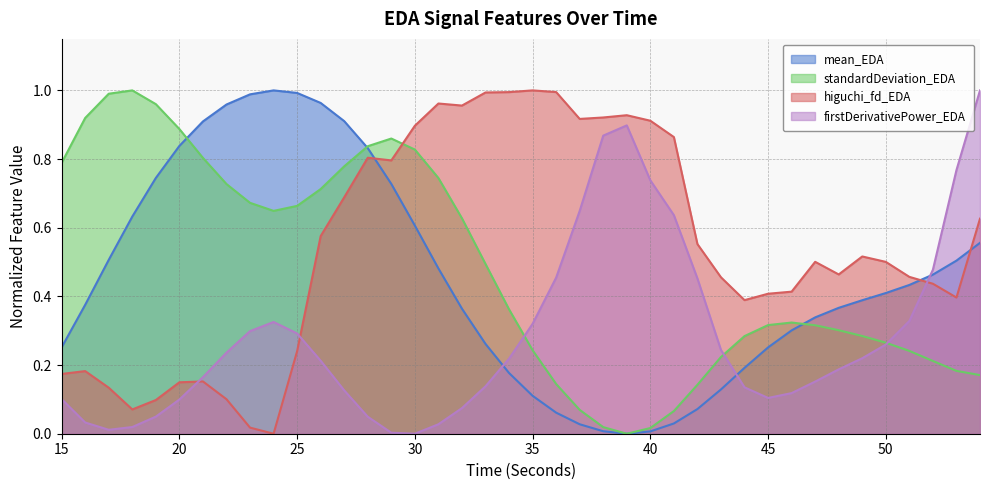

List the series in order of their peak value, highest first.

mean_EDA, standardDeviation_EDA, higuchi_fd_EDA, firstDerivativePower_EDA